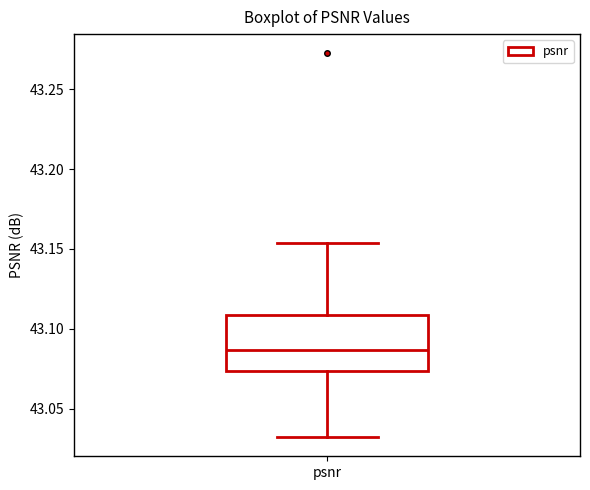

Read this box plot against the y-axis: the position of the median line, the range covered by the box, and the ends of both whiskers. The values are not printed on the chart, so give them approximately, as read against the axis.

median 43.085, box 43.075 to 43.110, whiskers 43.030 to 43.155